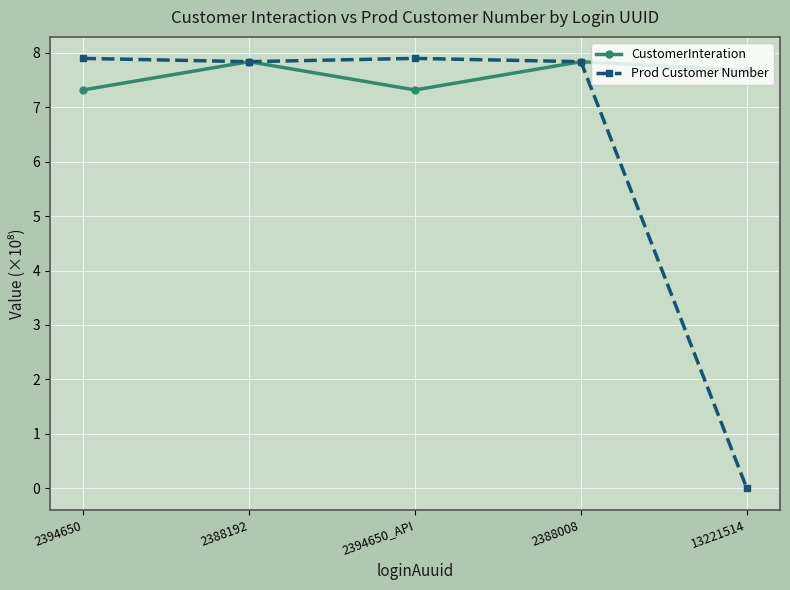

Which label corresponds to the smallest value in the chart?

13221514